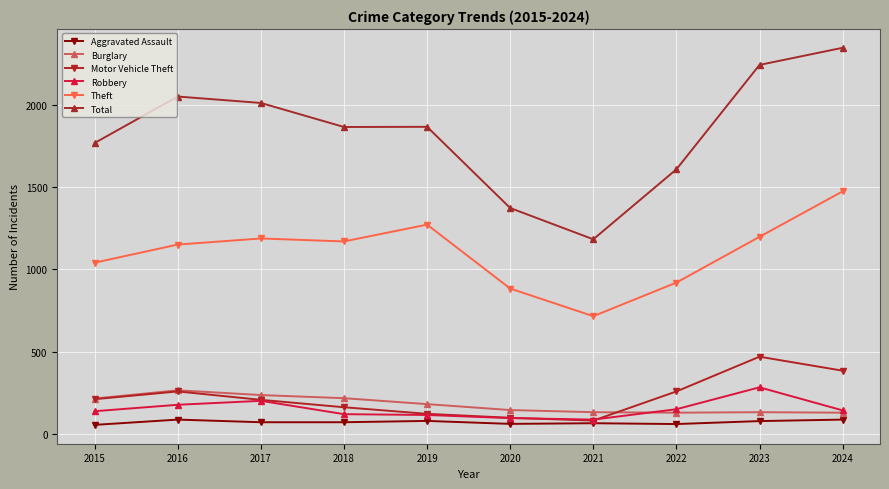

What is the difference between the maximum and minimum values in the Burglary series?

136